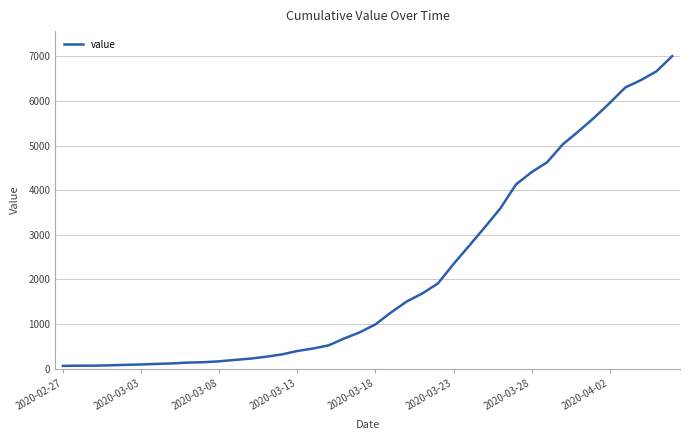

What is the maximum value shown in the chart?

7003